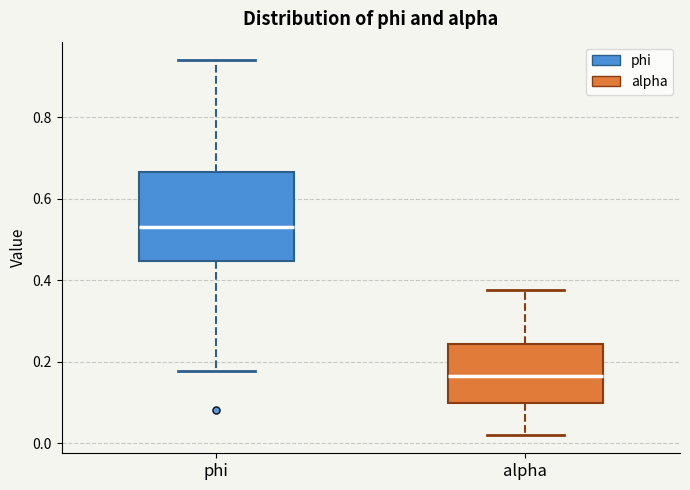

Where does the lower whisker of the box for phi end on the y-axis? The values are not printed on the chart, so give them approximately, as read against the axis.

0.18